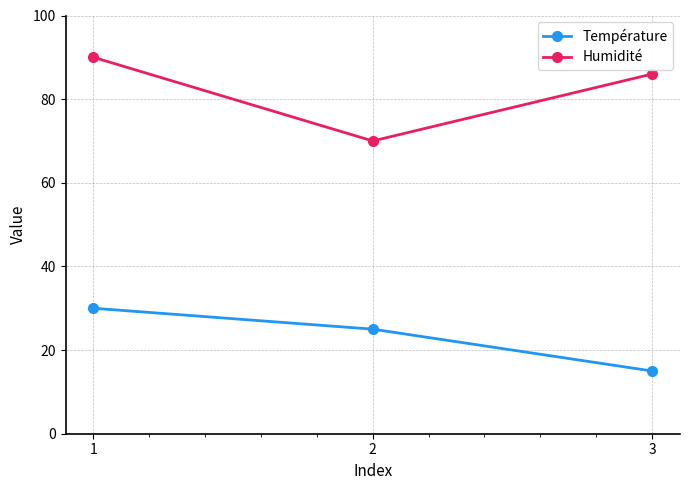

Which category has the highest value in the Humidité series?

1